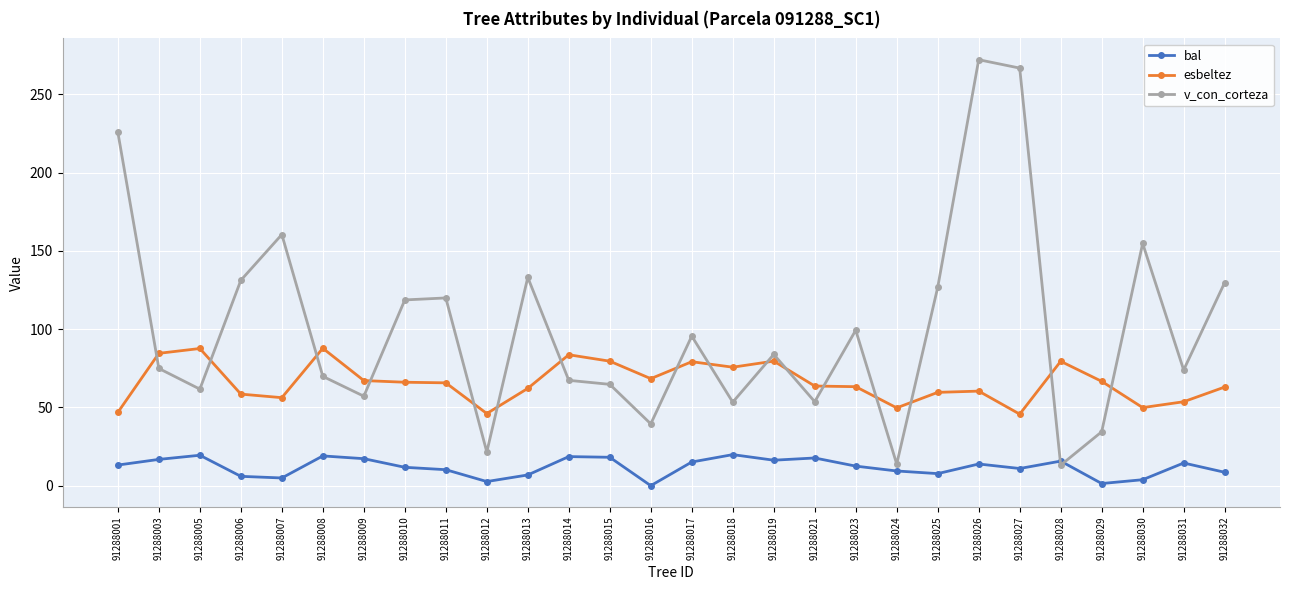

At which category does v_con_corteza reach its first local peak?

91288007